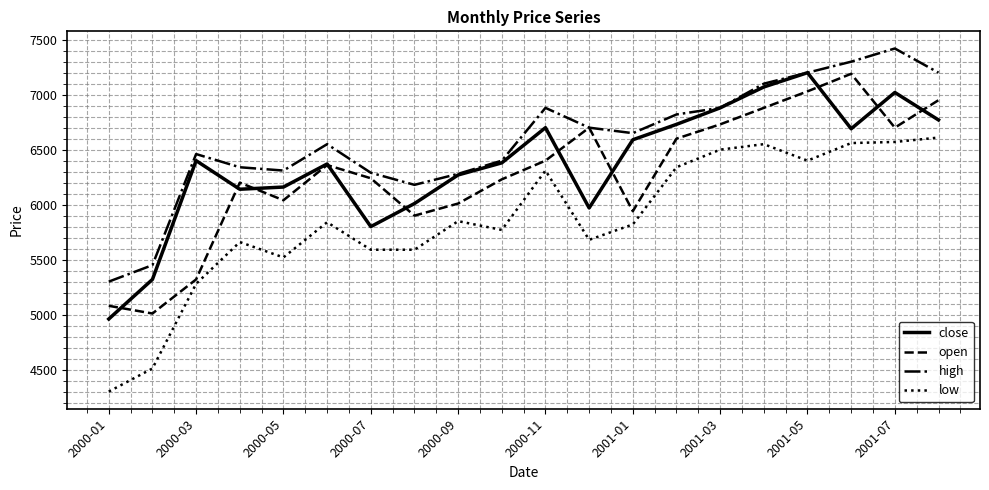

Which series has the largest range (max minus min)?

low